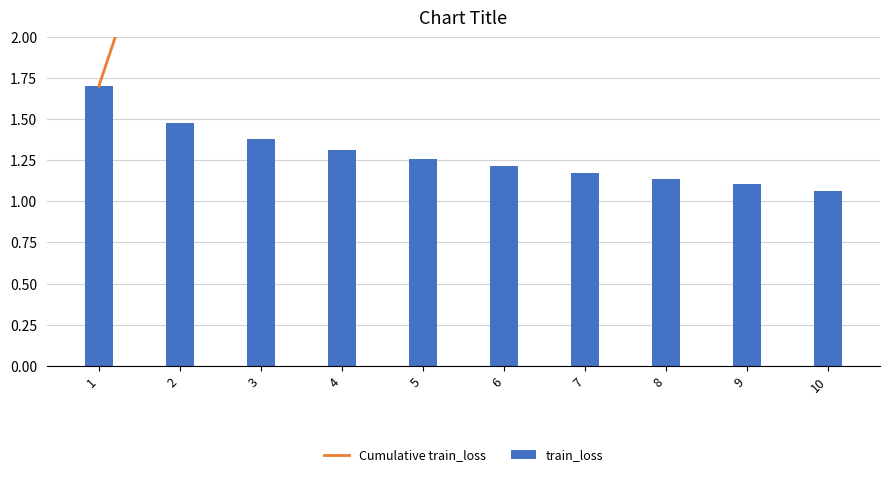

What is the maximum value for train_loss?

1.7